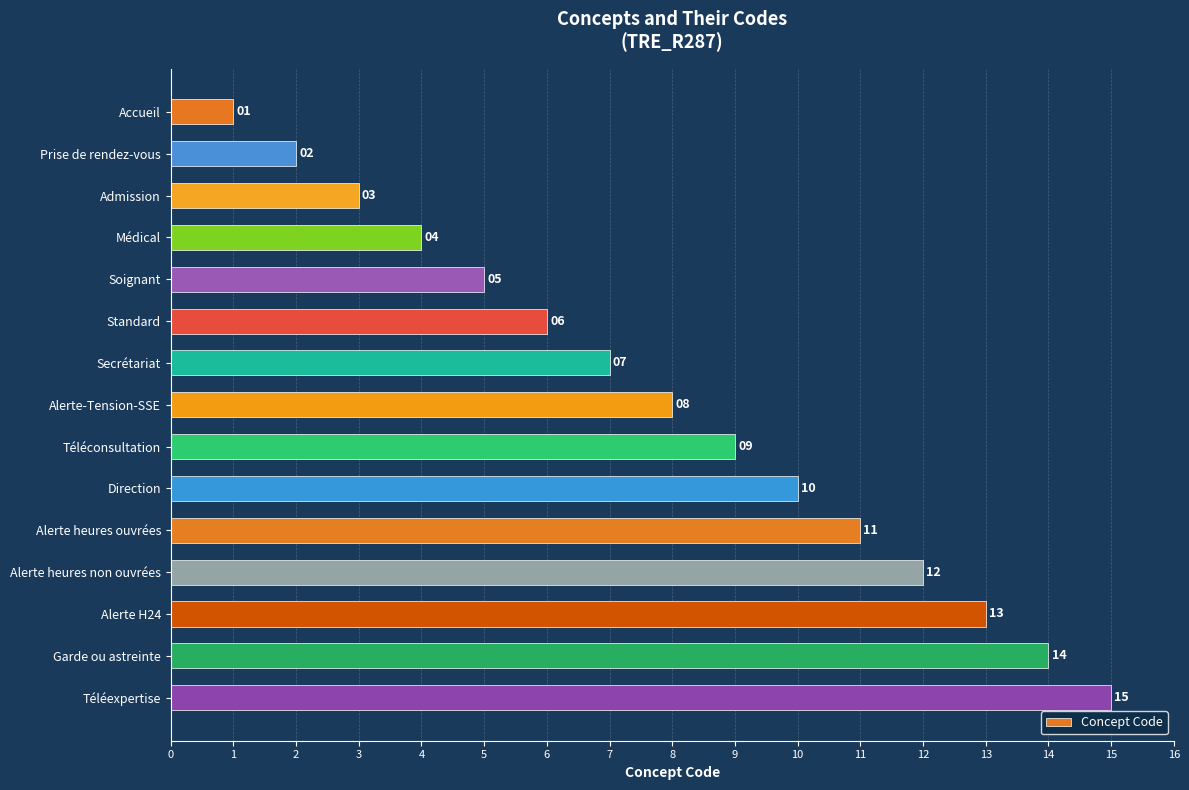

What is the label of the 8th bar from the bottom?

Alerte-Tension-SSE